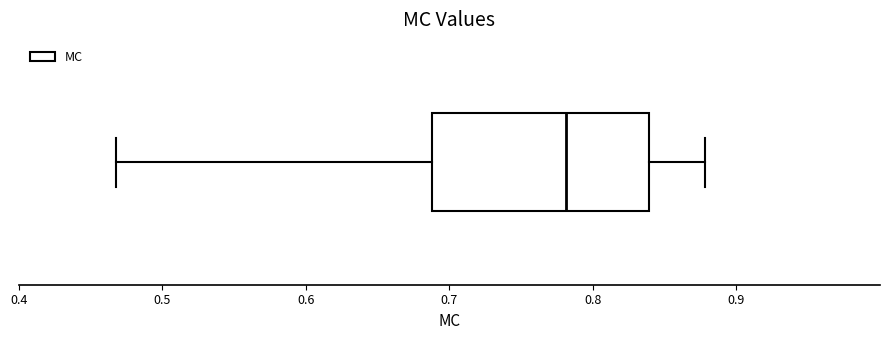

Read this box plot against the x-axis: the position of the median line, the range covered by the box, and the ends of both whiskers. The values are not printed on the chart, so give them approximately, as read against the axis.

median 0.78, box 0.69 to 0.84, whiskers 0.47 to 0.88